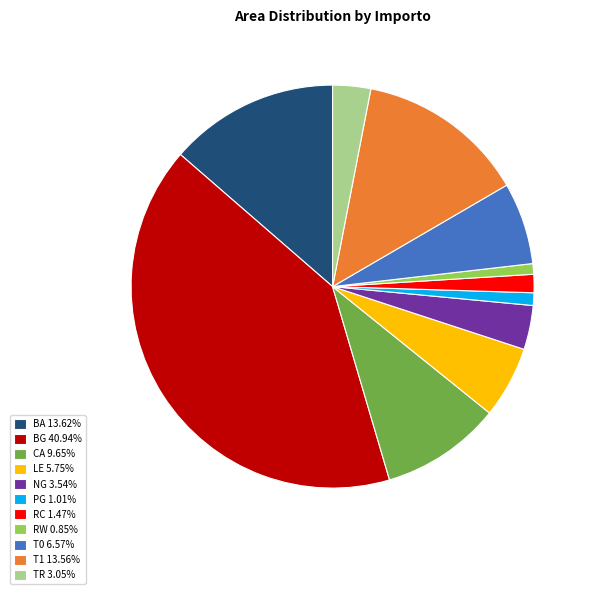

Approximately how many times larger is the value at RC 1.47% compared to NG 3.54%?

0.4